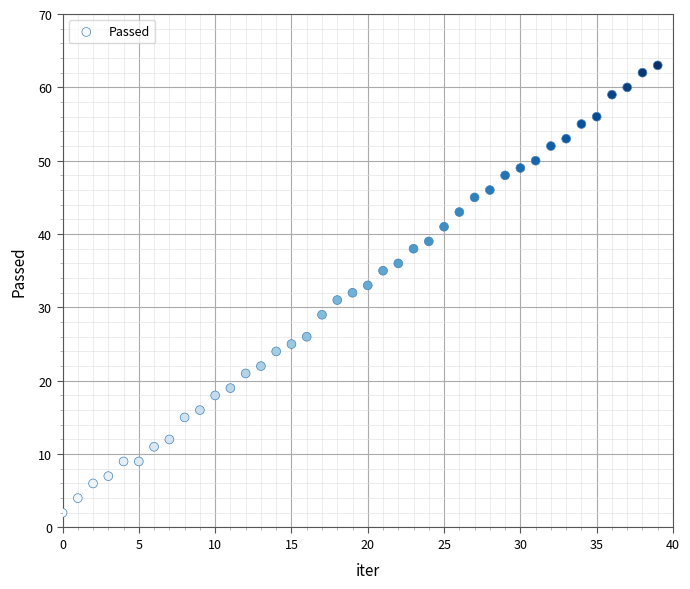

What is the range of Y values (max minus min)?

61